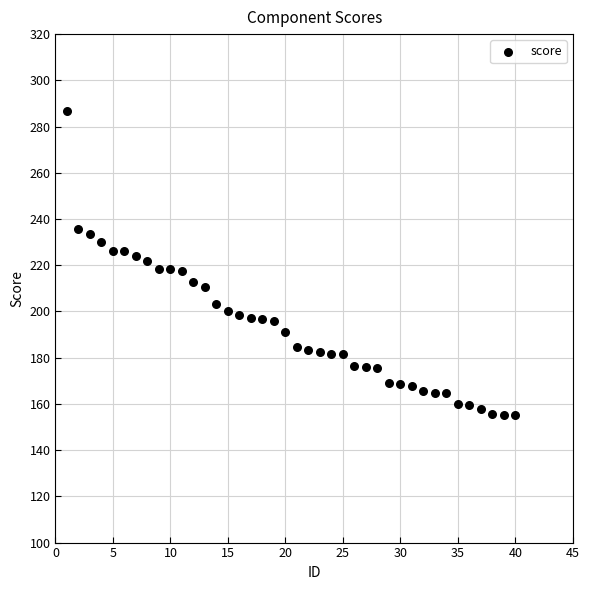

What is the range of X values (max minus min)?

39.0